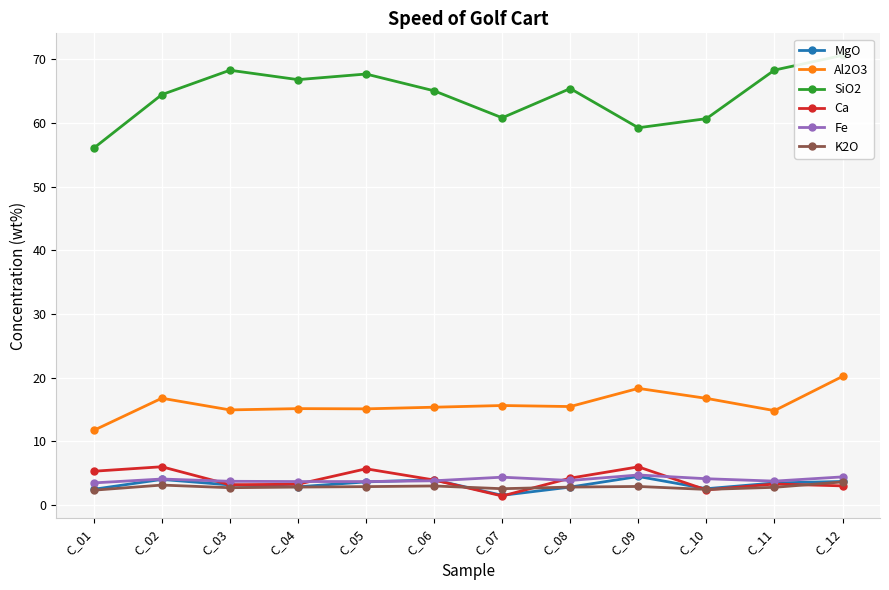

The value of MgO at C_08 is 1.5. True or false?

False